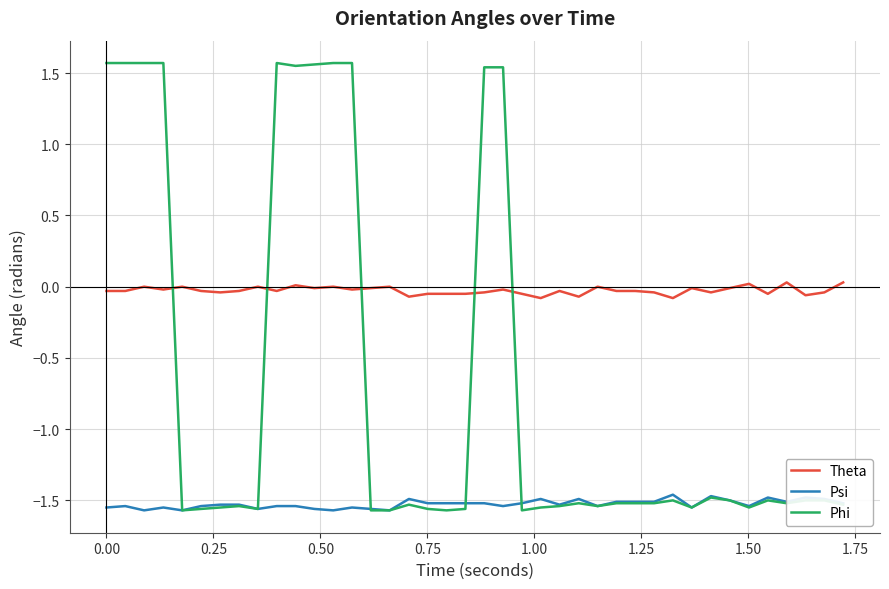

Which series has the largest total across all categories?

Theta